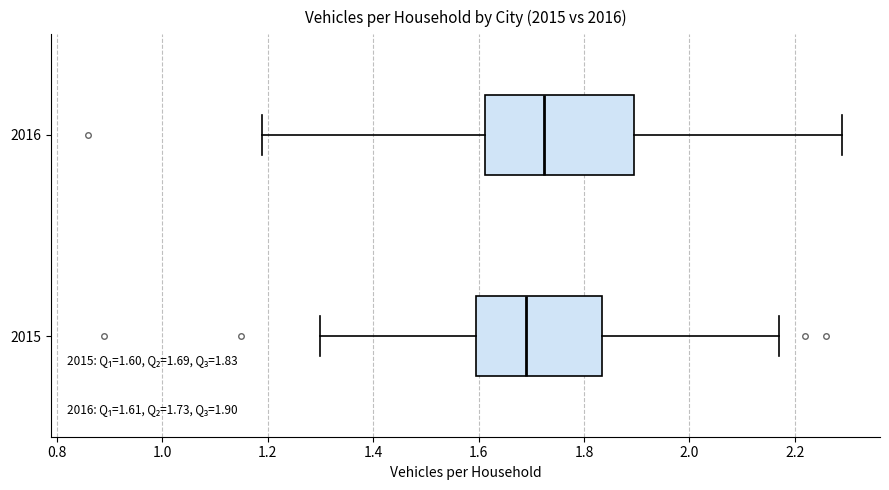

Which box's median line is the furthest to the left?

2015